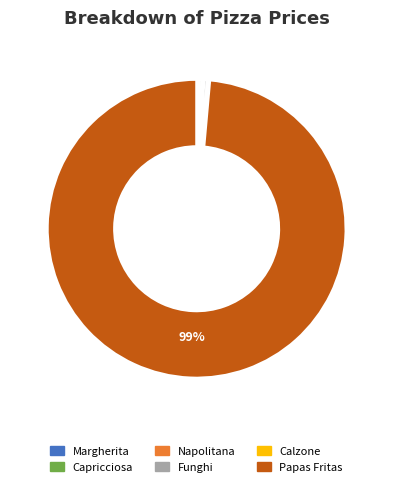

To the nearest percent, what is the average slice percentage?

17%